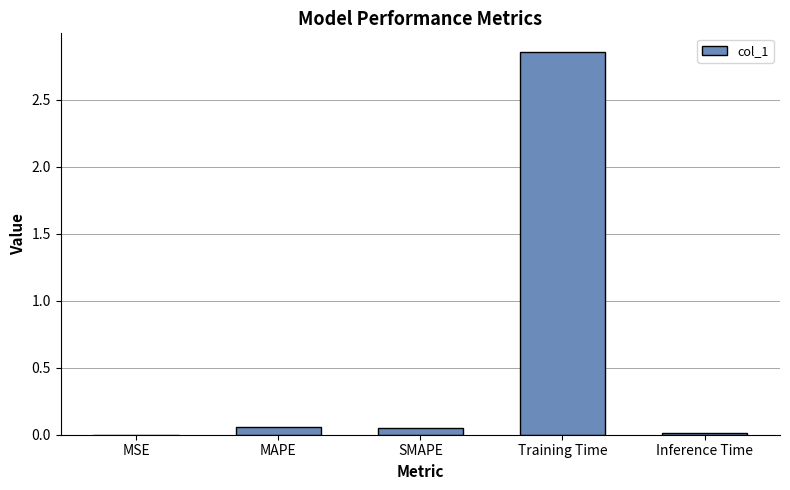

Which has a higher value, Training Time or MSE?

Training Time